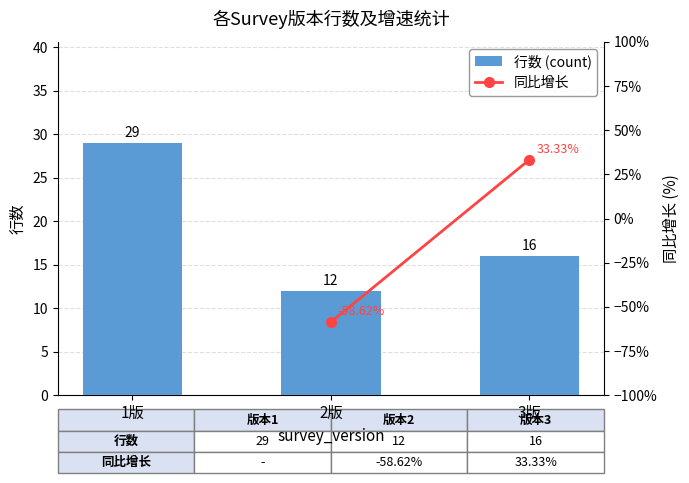

Is it true that 行数 (count) equals 12 at 2版?

True